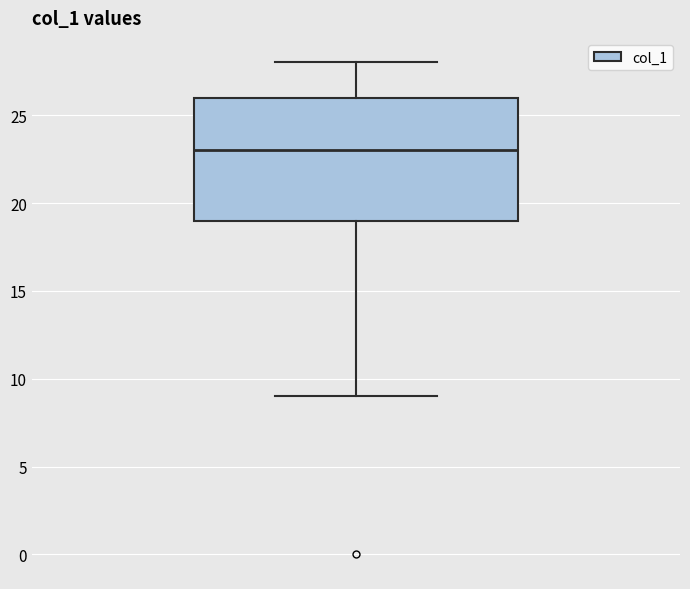

Transcribe this box plot: give where the median line is, the range the box spans, and where the two whiskers end, as read against the y-axis. The values are not printed on the chart, so give them approximately, as read against the axis.

median 23, box 19 to 26, whiskers 9 to 28